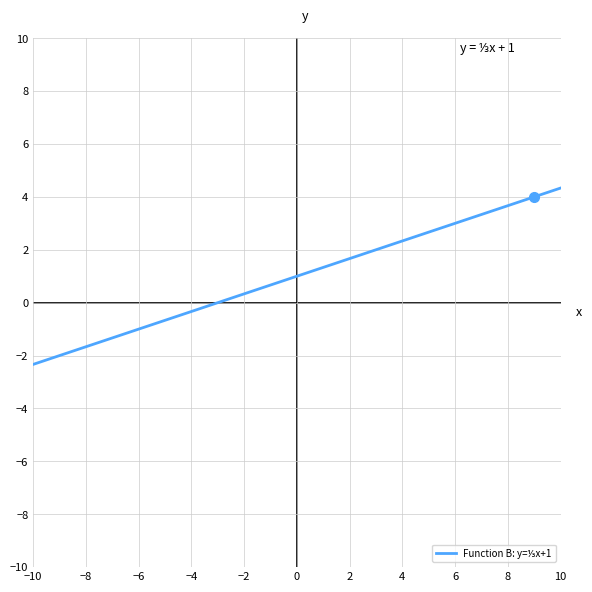

Which series contains the highest Y value?

y = ⅓x + 1 (Function B)